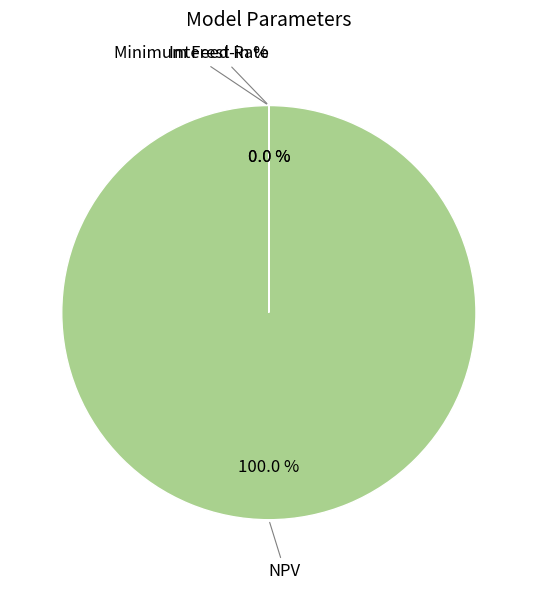

How many slices are in this pie chart?

3